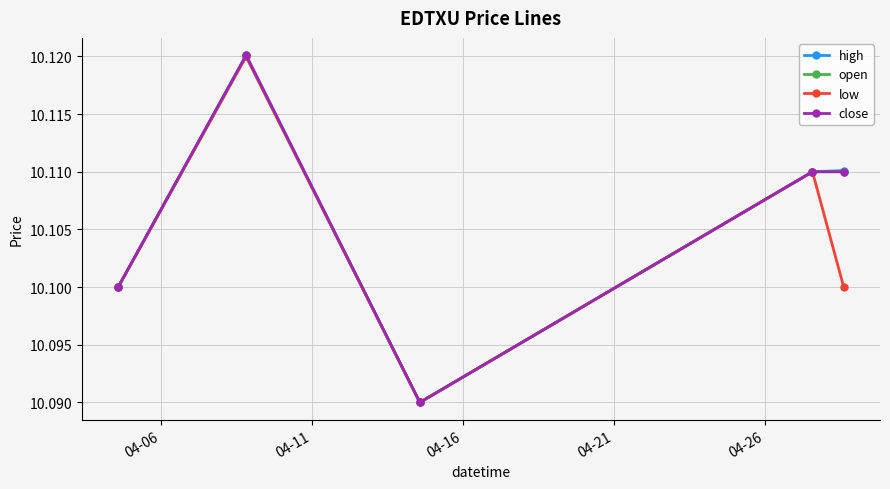

At how many categories does at least one series exceed 10?

5